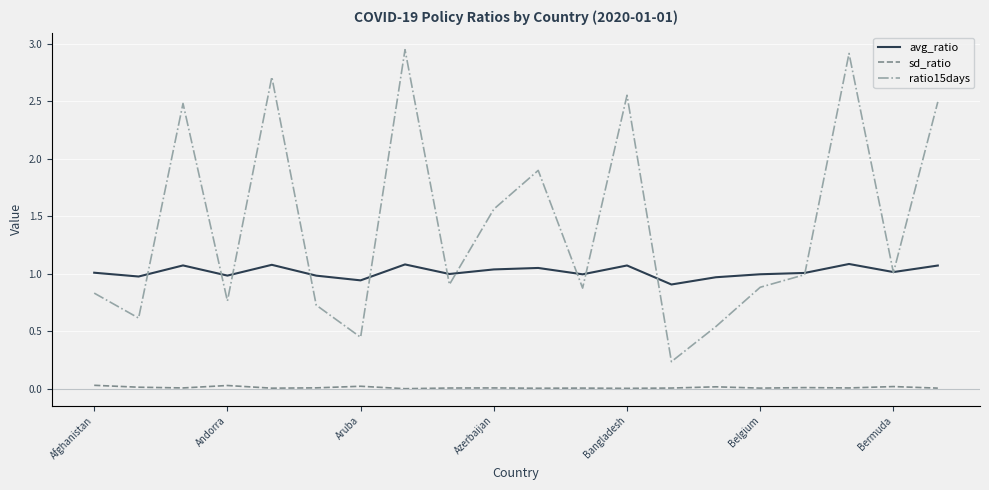

Rank the series by their average value, from lowest to highest.

sd_ratio, avg_ratio, ratio15days